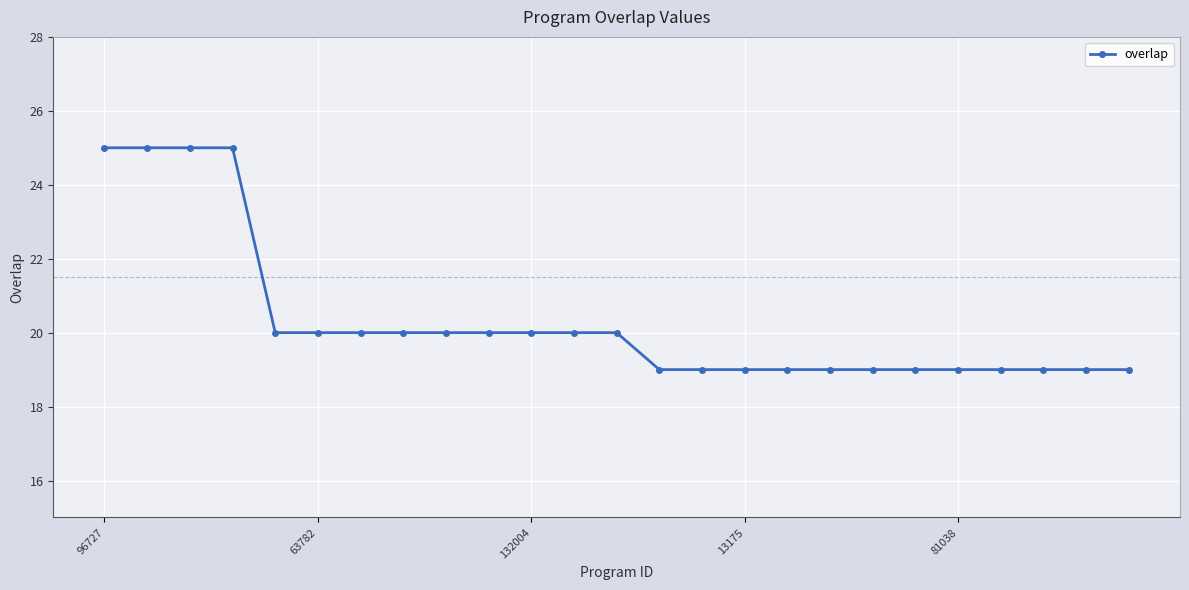

What is the sum of all values?

508